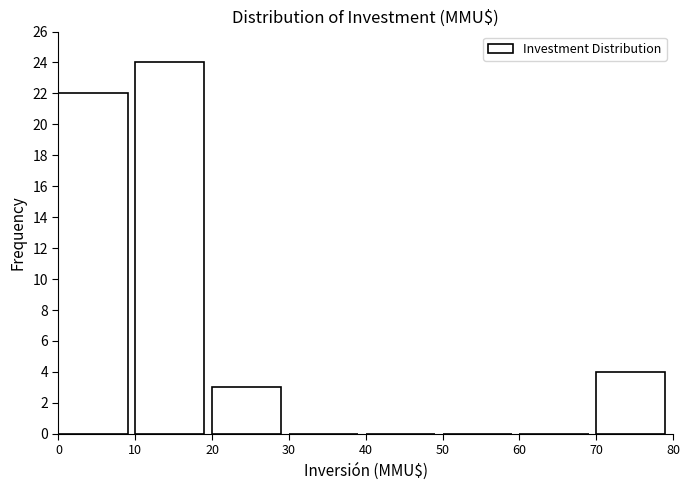

Reading left to right, list all the values displayed in this chart.

0=22	10=24	20=3	30=0	40=0	50=0	60=0	70=4